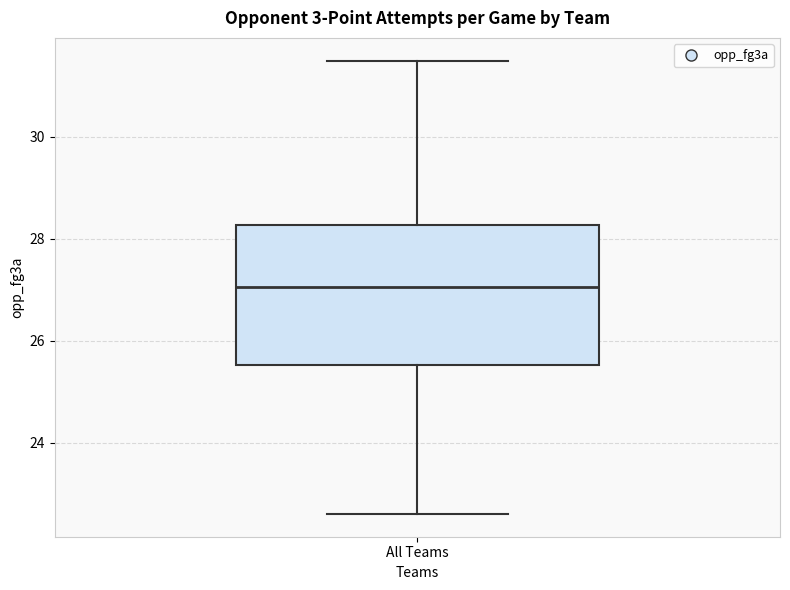

Where does the median line of the box for All Teams sit on the y-axis? The values are not printed on the chart, so give them approximately, as read against the axis.

27.0